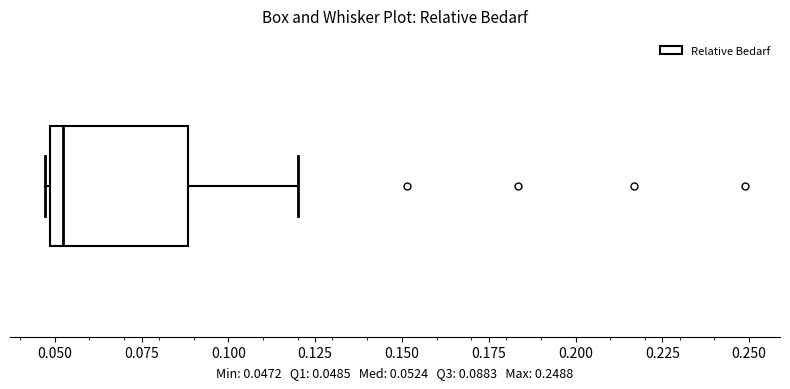

Where is the left edge of the box on the x-axis? The values are not printed on the chart, so give them approximately, as read against the axis.

0.050